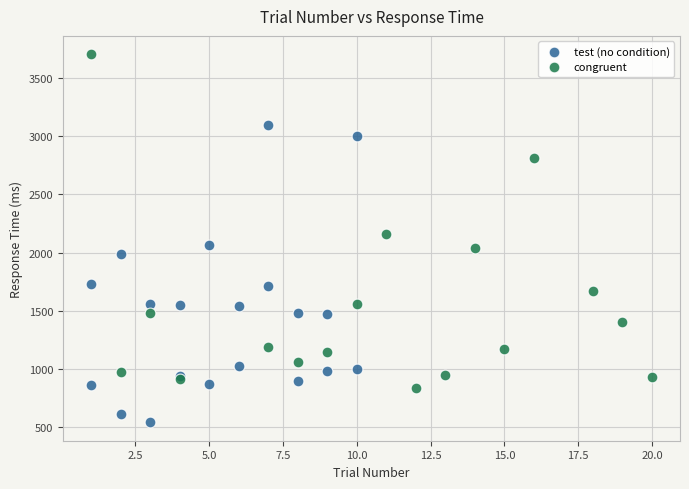

Which series has the widest spread of Y values?

congruent